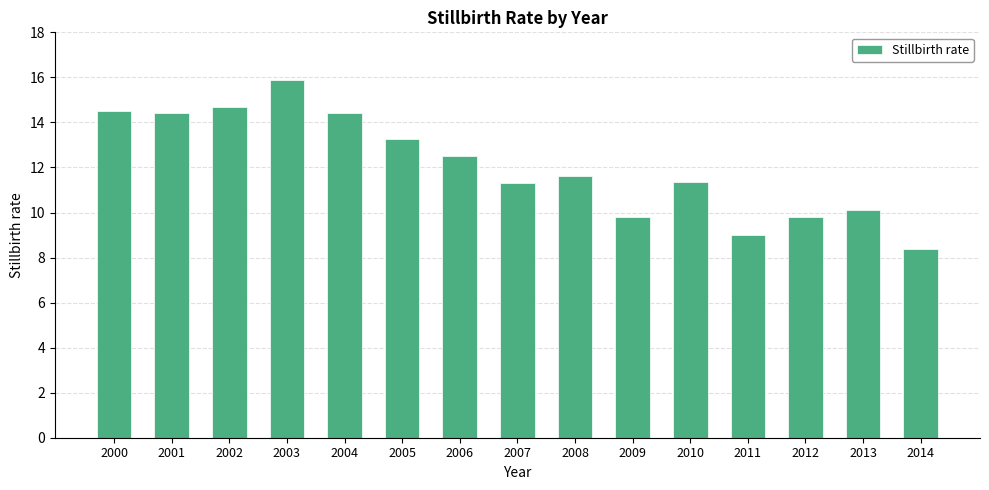

What is the value of the 5th bar from the left?

14.4